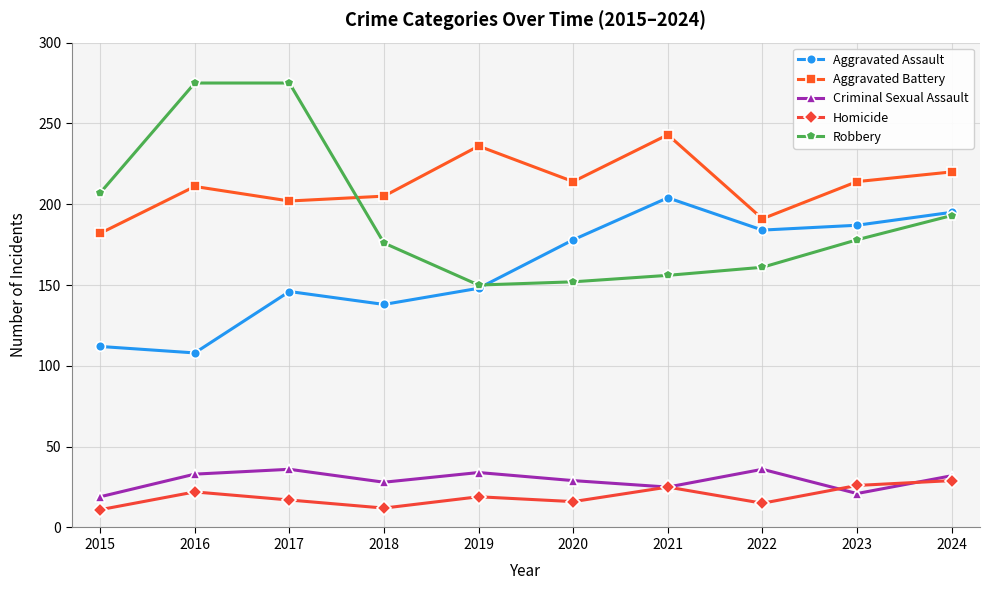

What is the average value of the Aggravated Assault series?

160